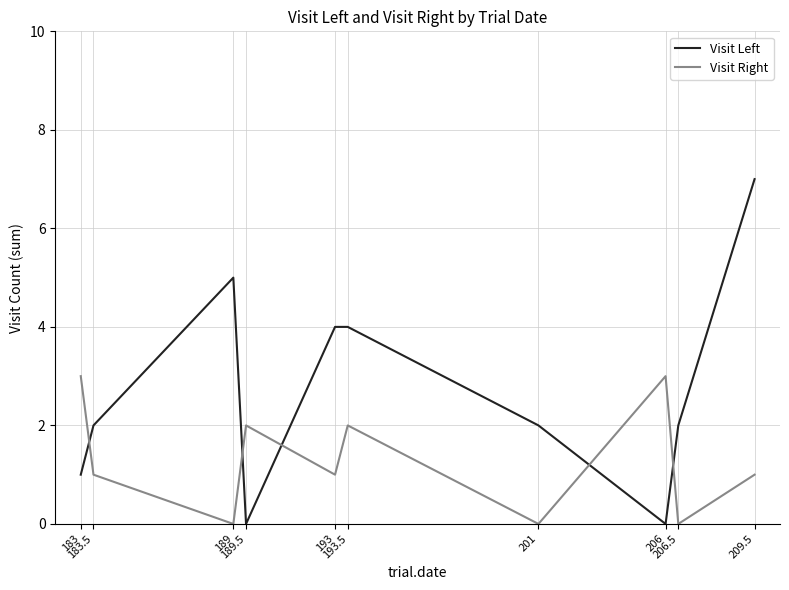

Which category has the highest value in the Visit Left series?

209.5